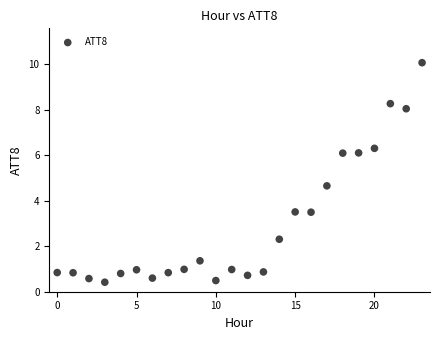

What Y value in the scatter plot is closest to 5?

4.7